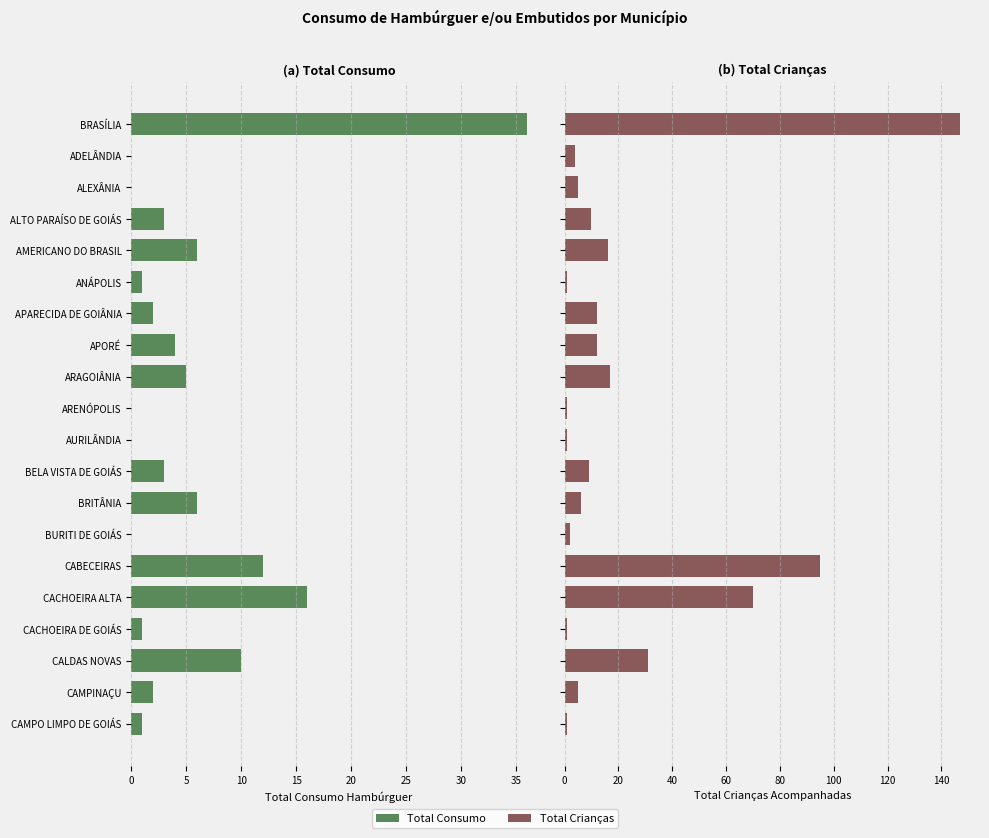

What is the difference between the maximum and minimum values in the Total Crianças series?

146